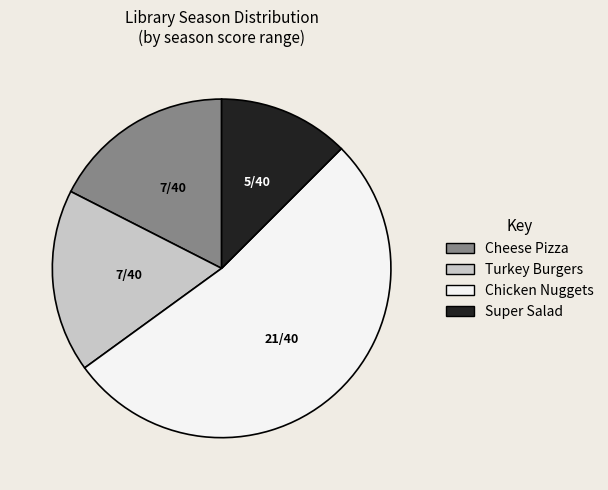

Is there a majority slice in this chart?

Yes